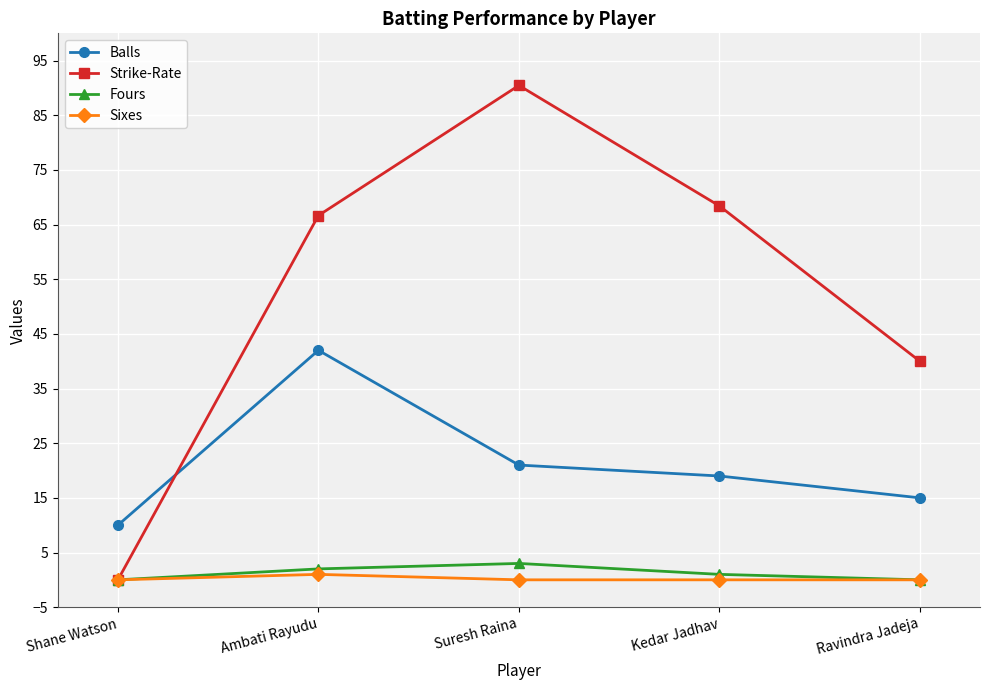

The value of Strike-Rate at Shane Watson is -37.5. True or false?

False